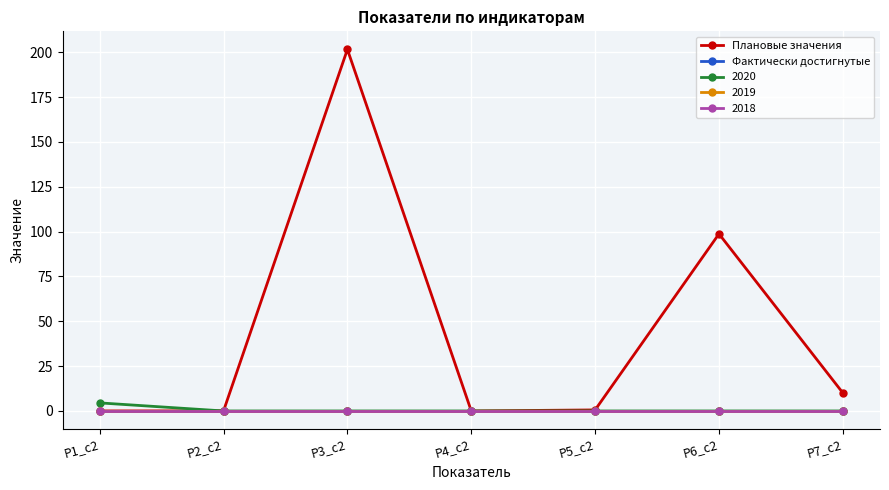

True or false: Фактически достигнутые and Плановые значения cross at least once.

False